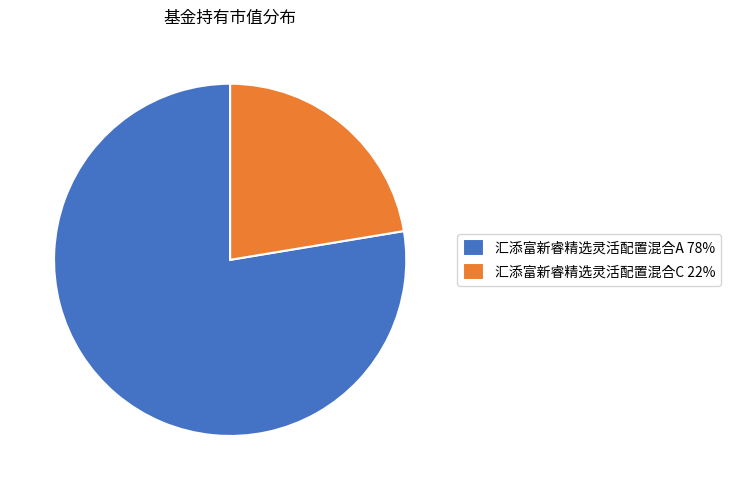

Is it true that 汇添富新睿精选灵活配置混合C 22% is 32% of the pie?

False